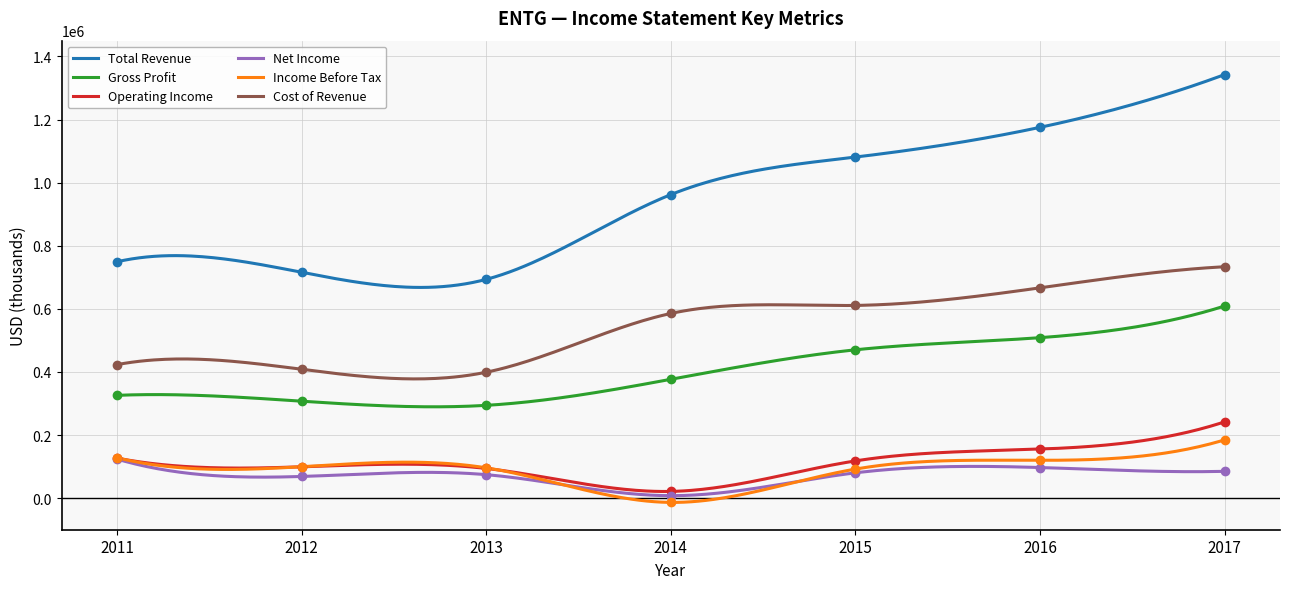

Rank the series at 2017 from lowest to highest value.

Net Income, Income Before Tax, Operating Income, Gross Profit, Cost of Revenue, Total Revenue